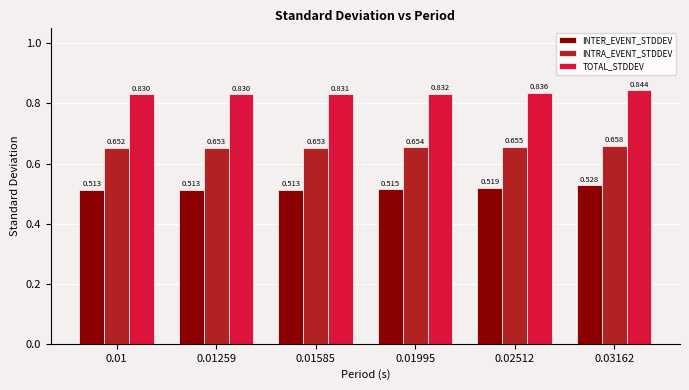

Which series has the widest spread of values?

INTER_EVENT_STDDEV